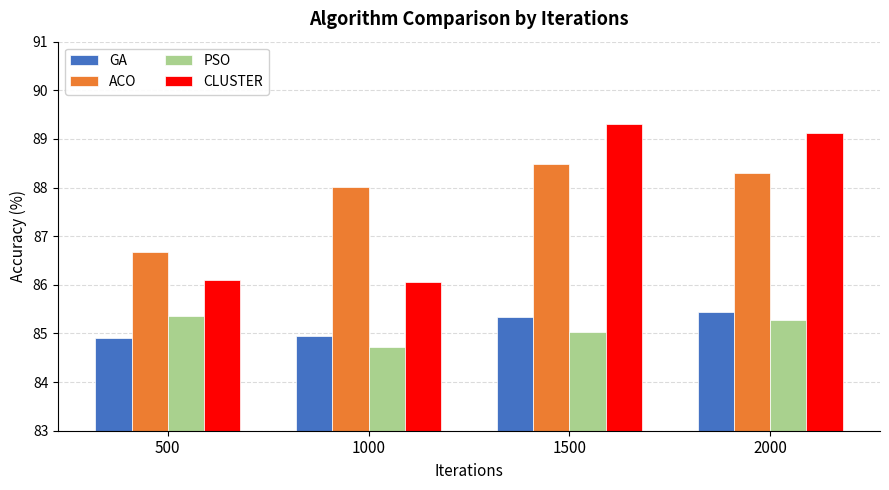

What is the total value across all series at 1500?

348.2